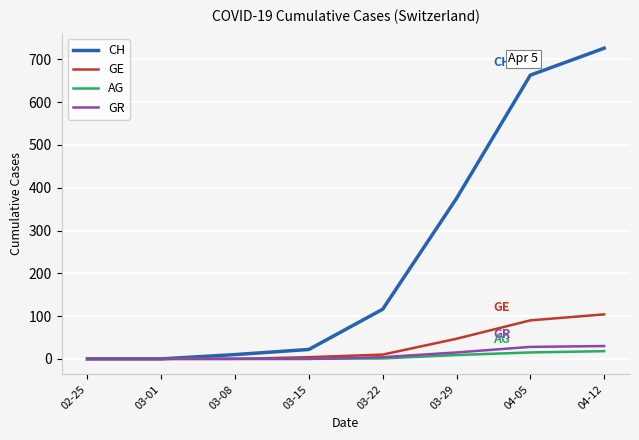

Which series has the largest range (max minus min)?

CH